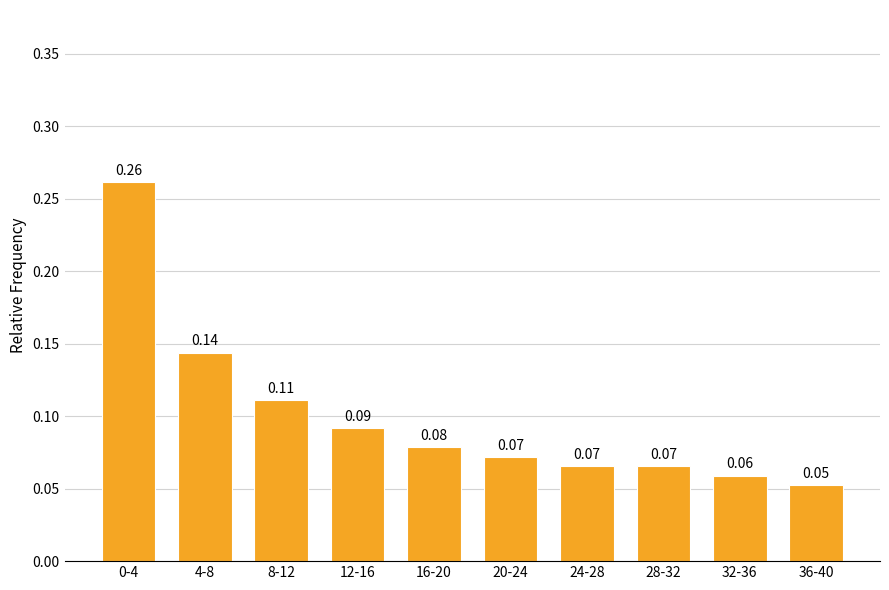

Which has a higher value, 20-24 or 4-8?

4-8